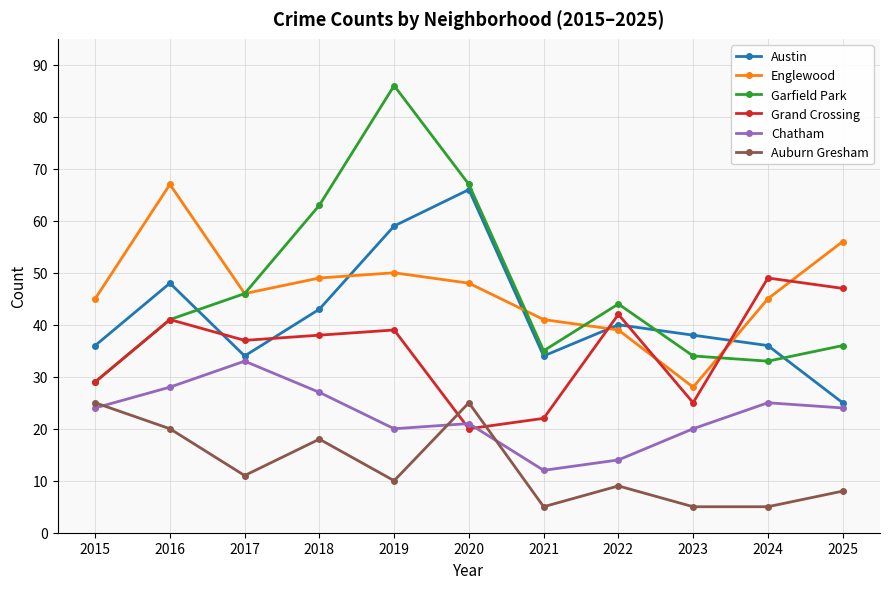

Is the value of Garfield Park at 2025 greater than the value of Auburn Gresham at 2015?

Yes